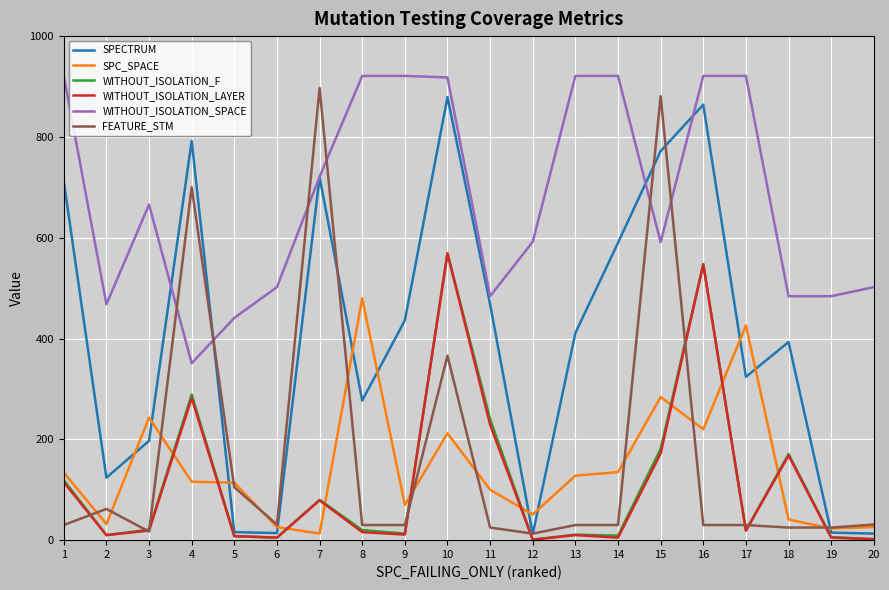

True or false: WITHOUT_ISOLATION_F and SPECTRUM intersect in this chart.

False